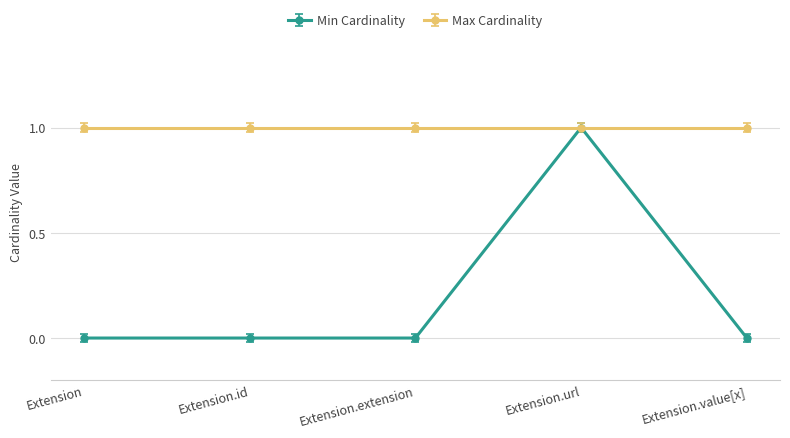

List the series in order of their overall mean, highest first.

Max Cardinality, Min Cardinality